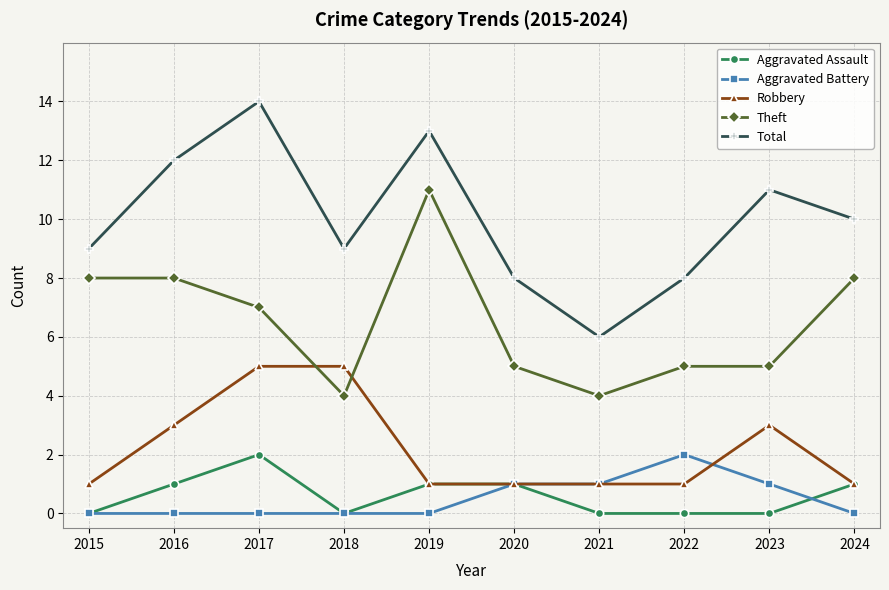

Between 2022 and 2023, which series saw the biggest shift?

Total